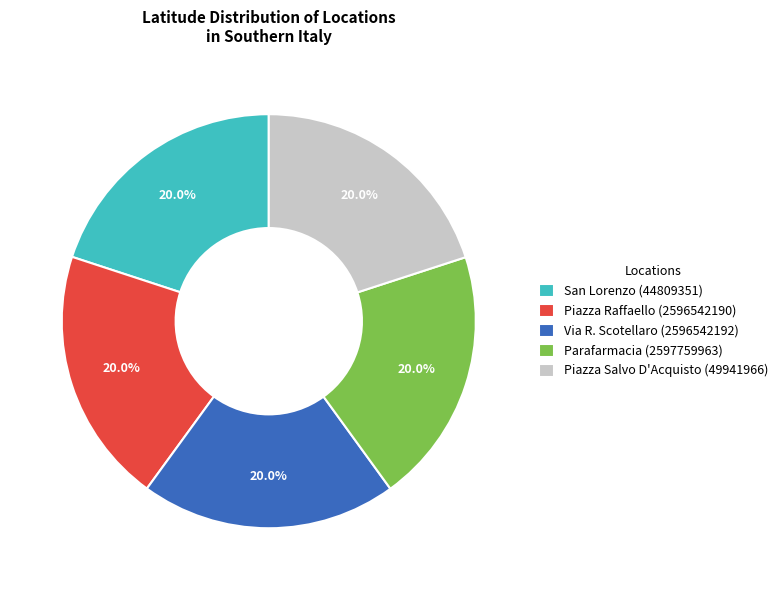

Do San Lorenzo (44809351) and Piazza Raffaello (2596542190) together represent more than half of the pie?

No